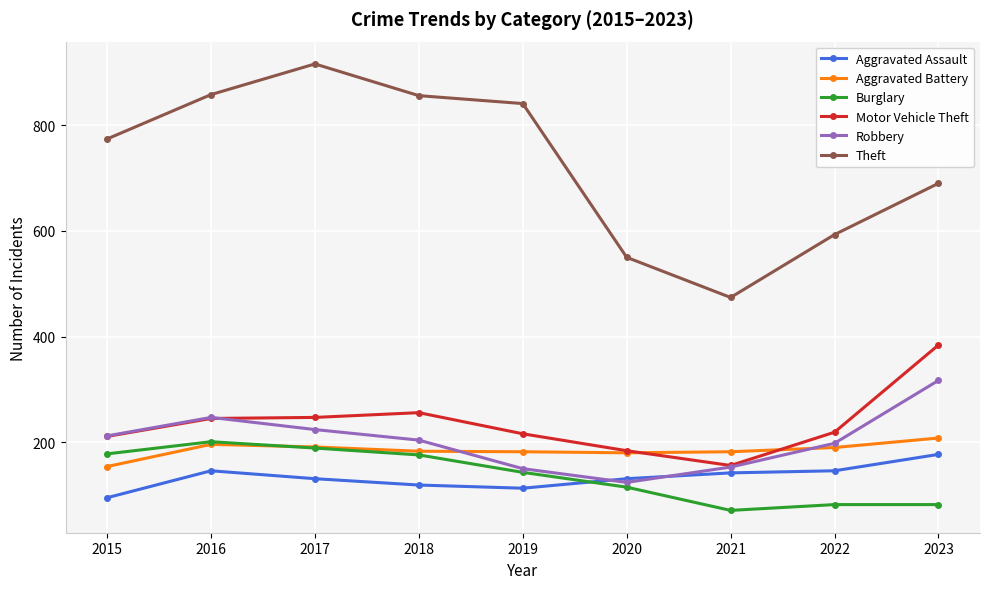

What are all the series names shown in the legend?

Aggravated Assault, Aggravated Battery, Burglary, Motor Vehicle Theft, Robbery, Theft